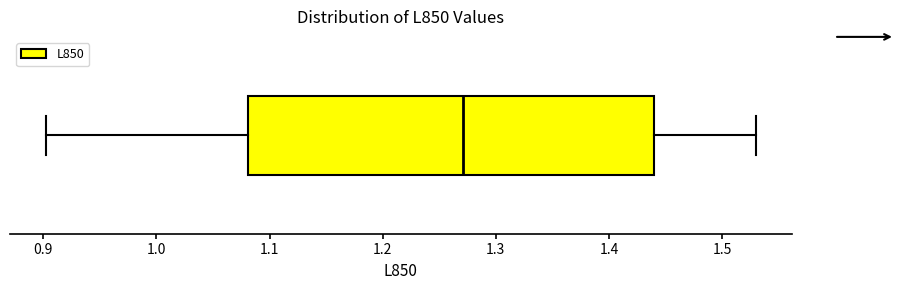

Transcribe this box plot: give where the median line is, the range the box spans, and where the two whiskers end, as read against the x-axis. The values are not printed on the chart, so give them approximately, as read against the axis.

median 1.27, box 1.08 to 1.44, whiskers 0.90 to 1.53